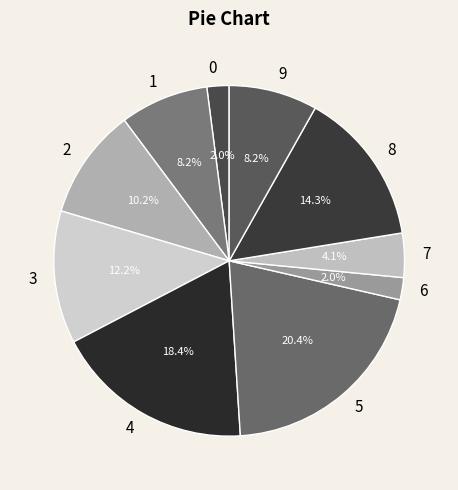

Combined, do 4 and 0 account for over 50%?

No